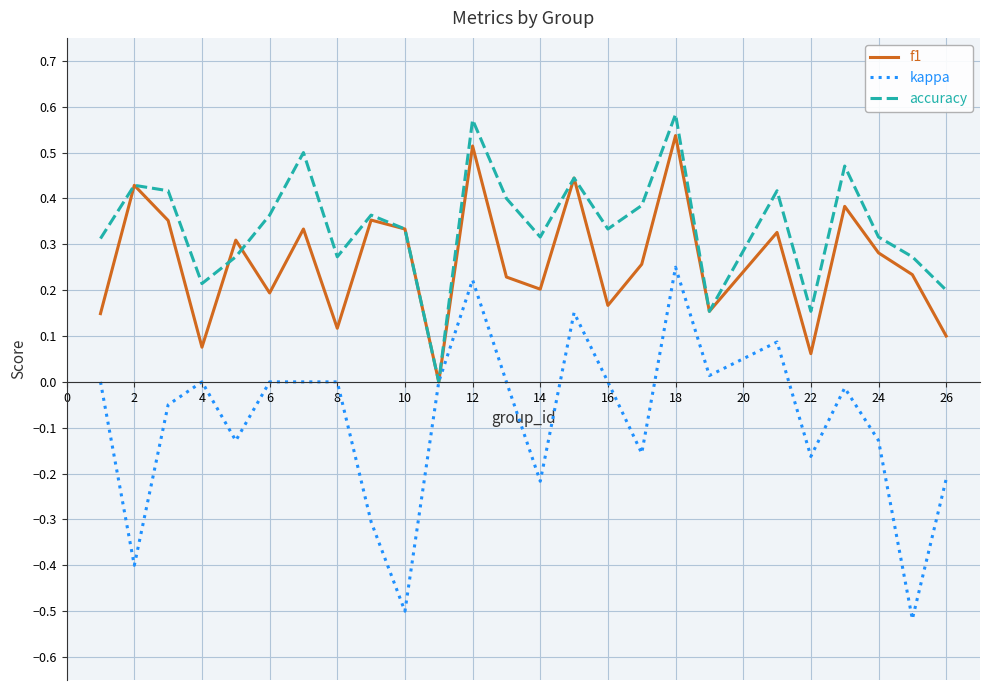

List the series in order of their overall mean, highest first.

accuracy, f1, kappa